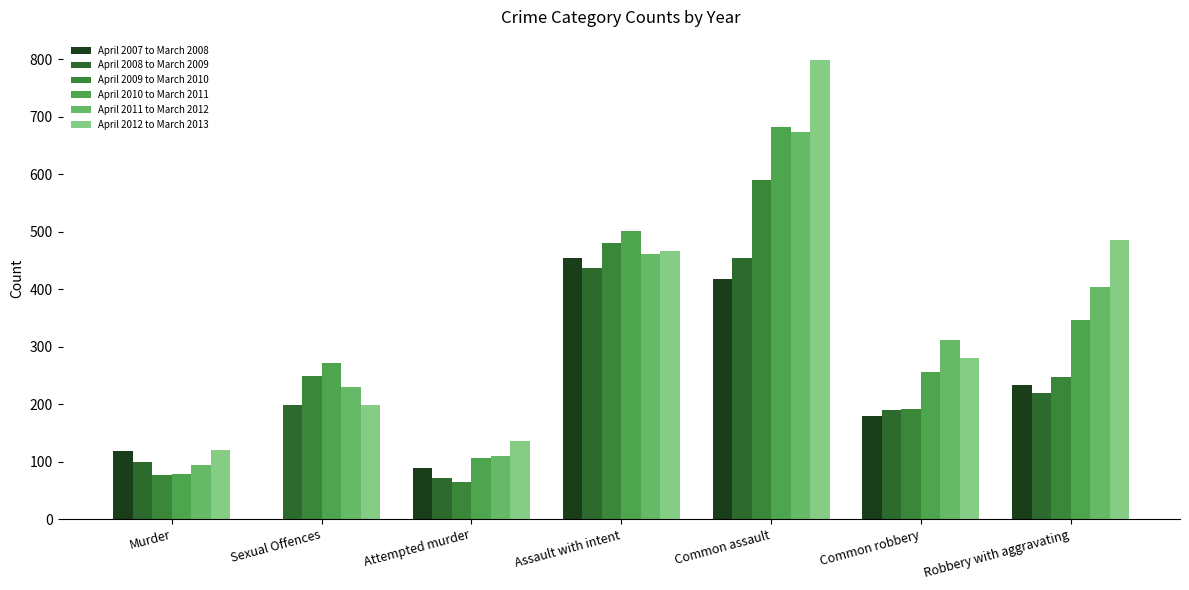

How many groups of bars are there?

7